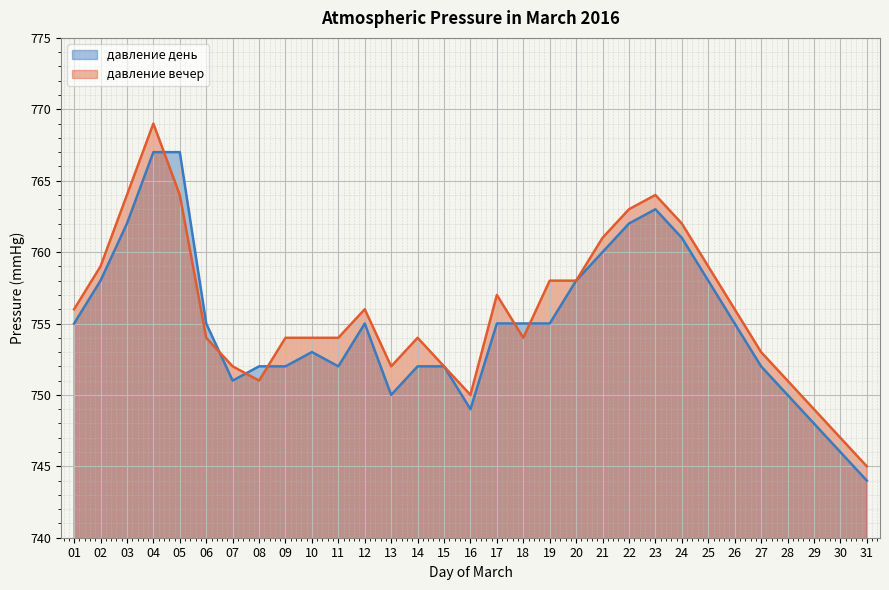

What are all the series names shown in the legend?

давление день, давление вечер